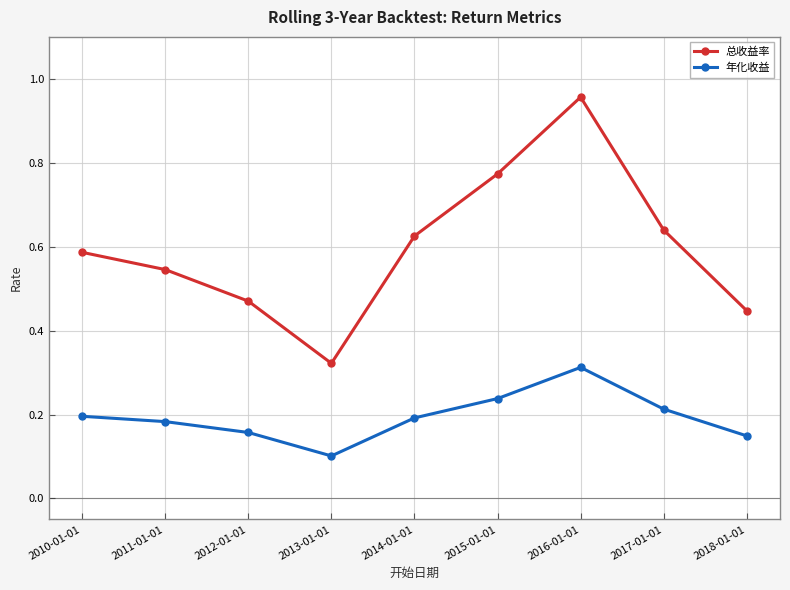

Where is 年化收益 nearest to the value 0?

2013-01-01